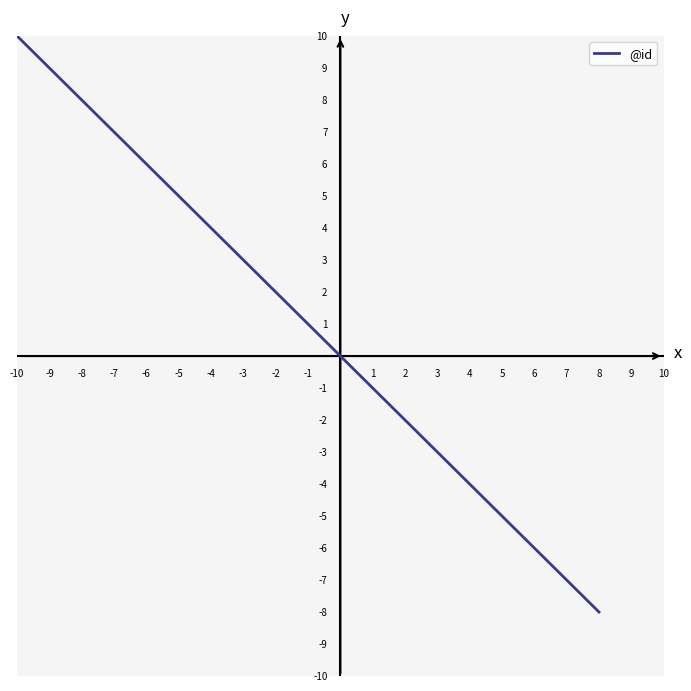

What is the maximum value shown in the chart?

10